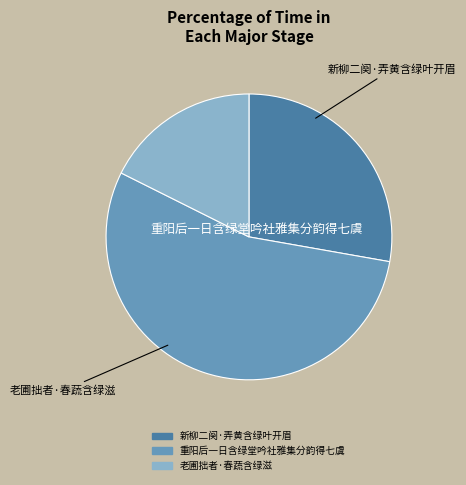

Is the sum of 新柳二阕·弄黄含绿叶开眉 and 重阳后一日含绿堂吟社雅集分韵得七虞 greater than half?

Yes